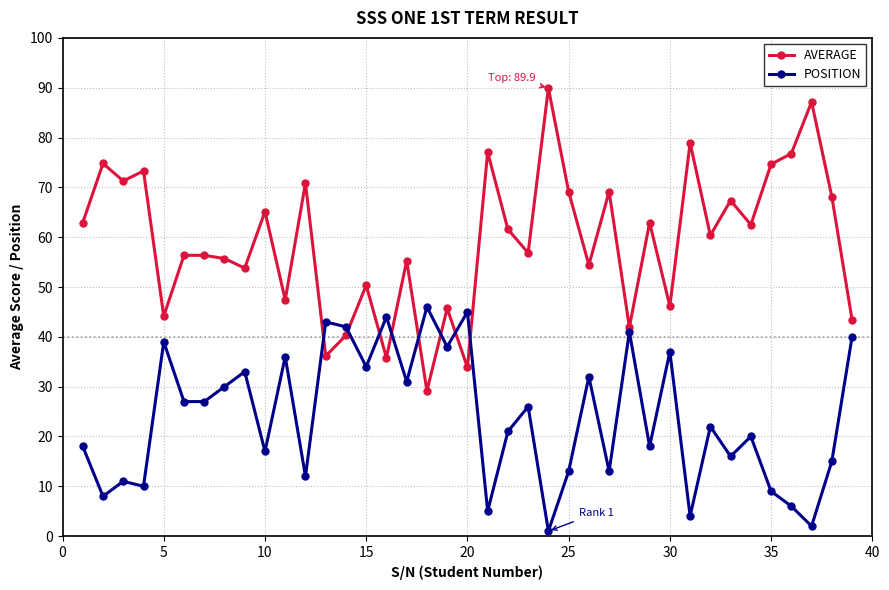

Which series has the largest range (max minus min)?

AVERAGE